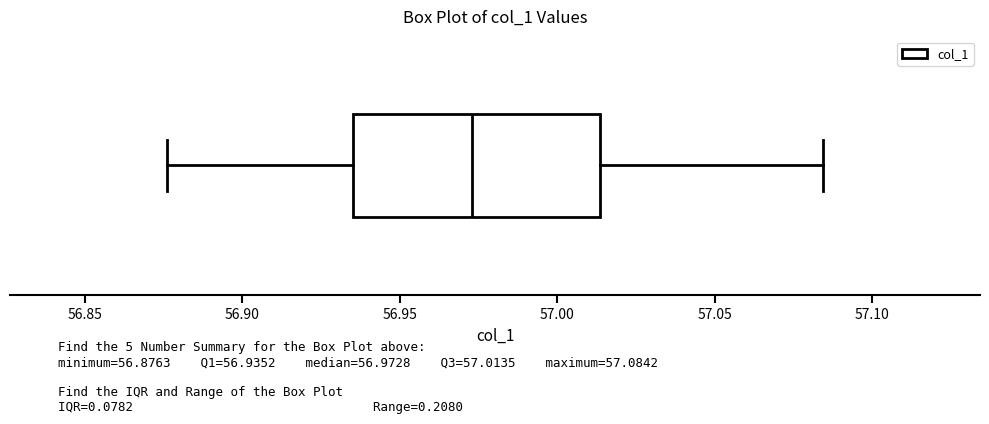

Read this box plot against the x-axis: the position of the median line, the range covered by the box, and the ends of both whiskers. The values are not printed on the chart, so give them approximately, as read against the axis.

median 56.975, box 56.935 to 57.015, whiskers 56.875 to 57.085